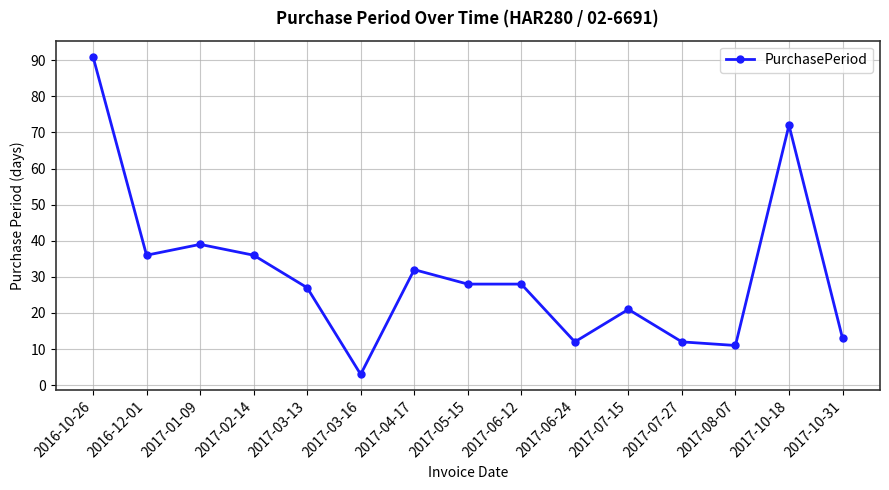

At which category does the data reach its first local peak?

2017-01-09